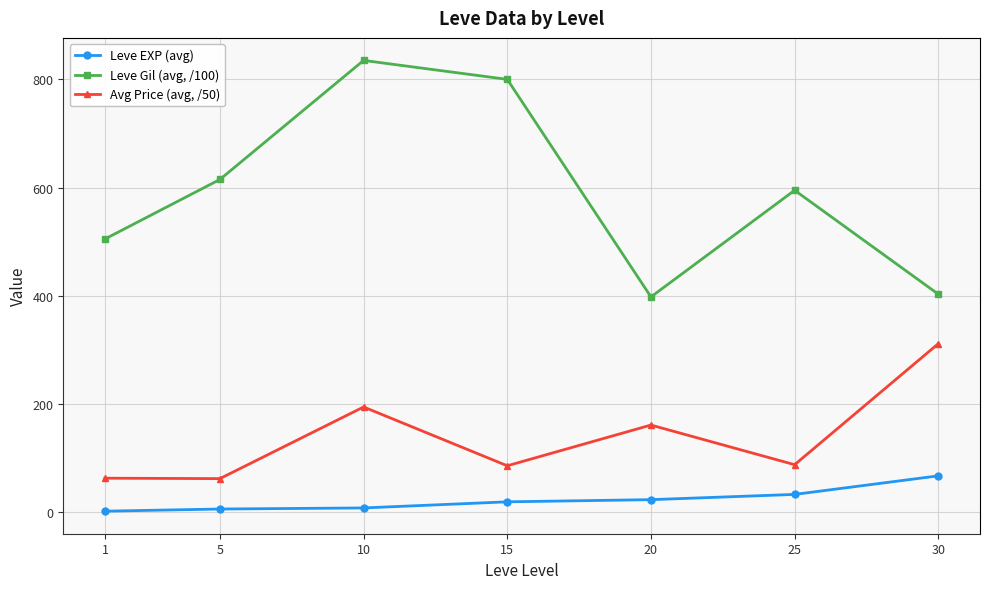

True or false: Leve EXP (avg) and Leve Gil (avg, /100) cross at least once.

False